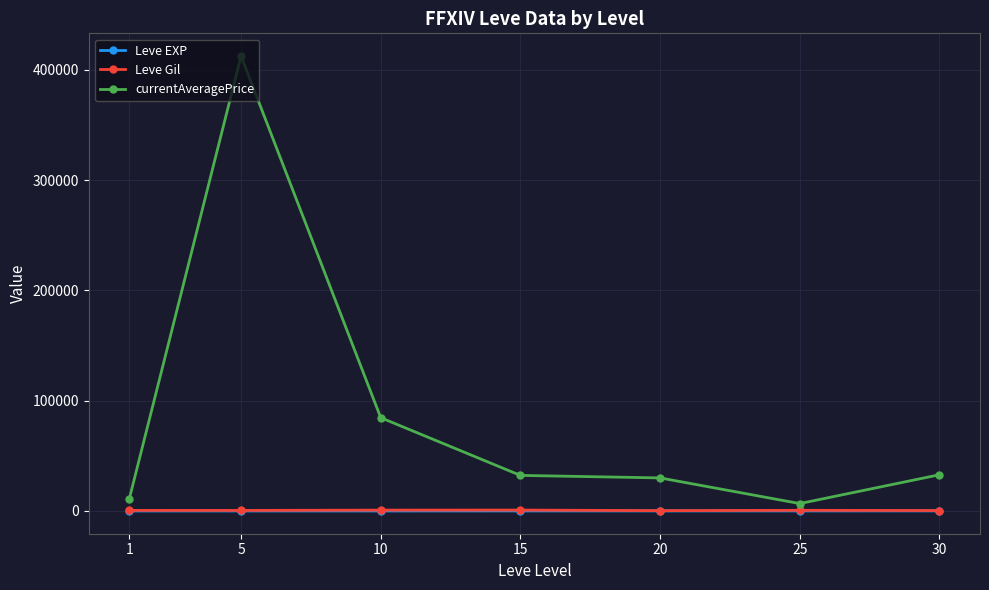

How many lines are shown in the chart?

3